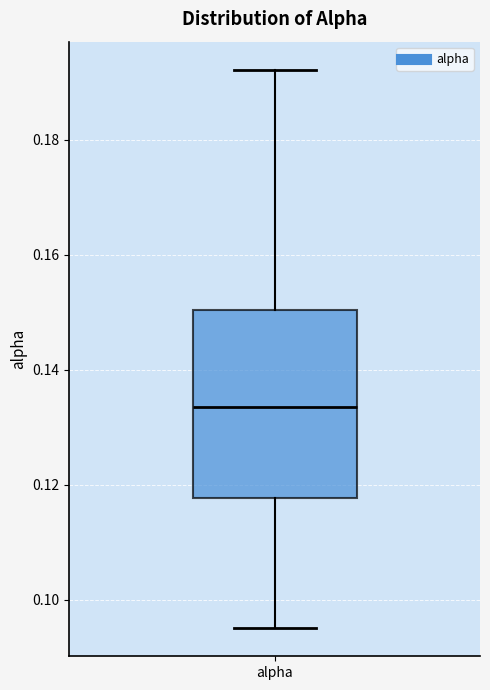

Where does the lower whisker of the box for alpha end on the y-axis? The values are not printed on the chart, so give them approximately, as read against the axis.

0.096